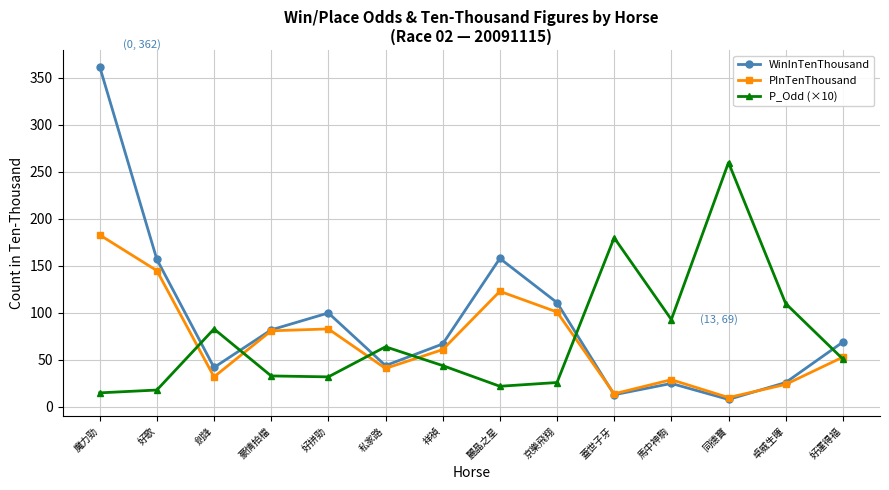

At which category does PInTenThousand reach its first local valley?

劍鋒